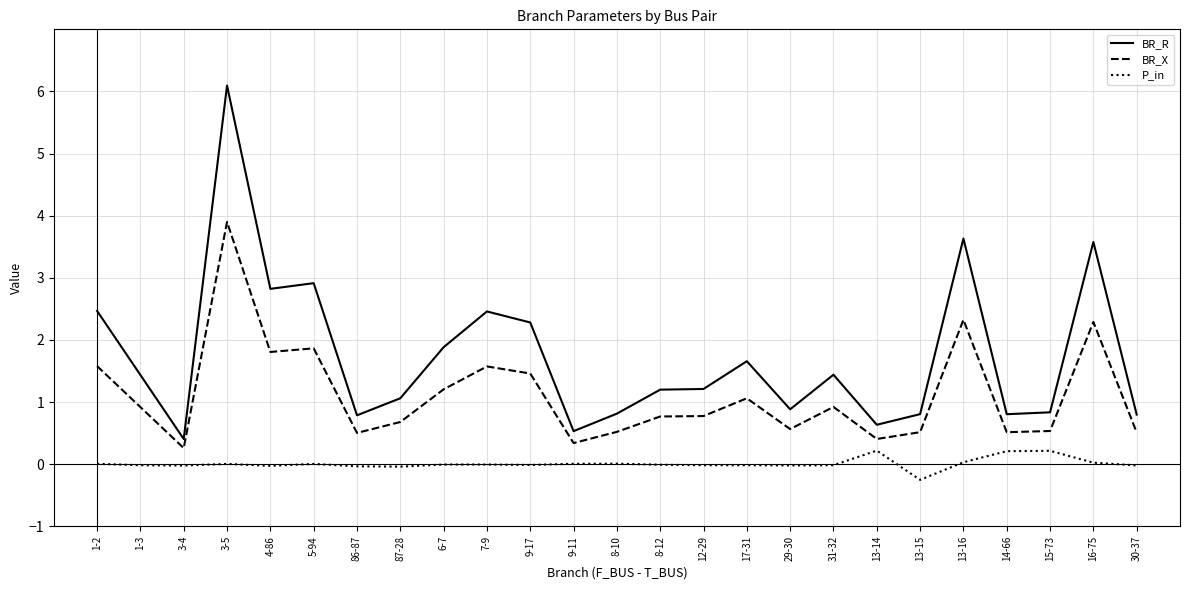

What is the difference between the BR_R values at 29-30 and 3-5?

5.2